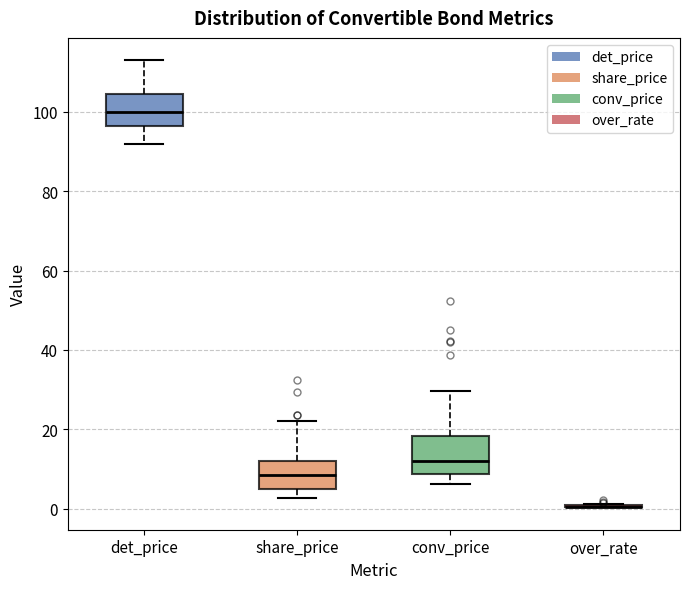

Reading left to right, transcribe this box plot: for each box, give where its median line is, the range the box spans, and where its two whiskers end, as read against the y-axis. The values are not printed on the chart, so give them approximately, as read against the axis.

det_price: median 100, box 96 to 104, whiskers 92 to 114
share_price: median 8, box 6 to 12, whiskers 2 to 22
conv_price: median 12, box 8 to 18, whiskers 6 to 30
over_rate: box collapsed to a line at 0, whiskers 0 to 2